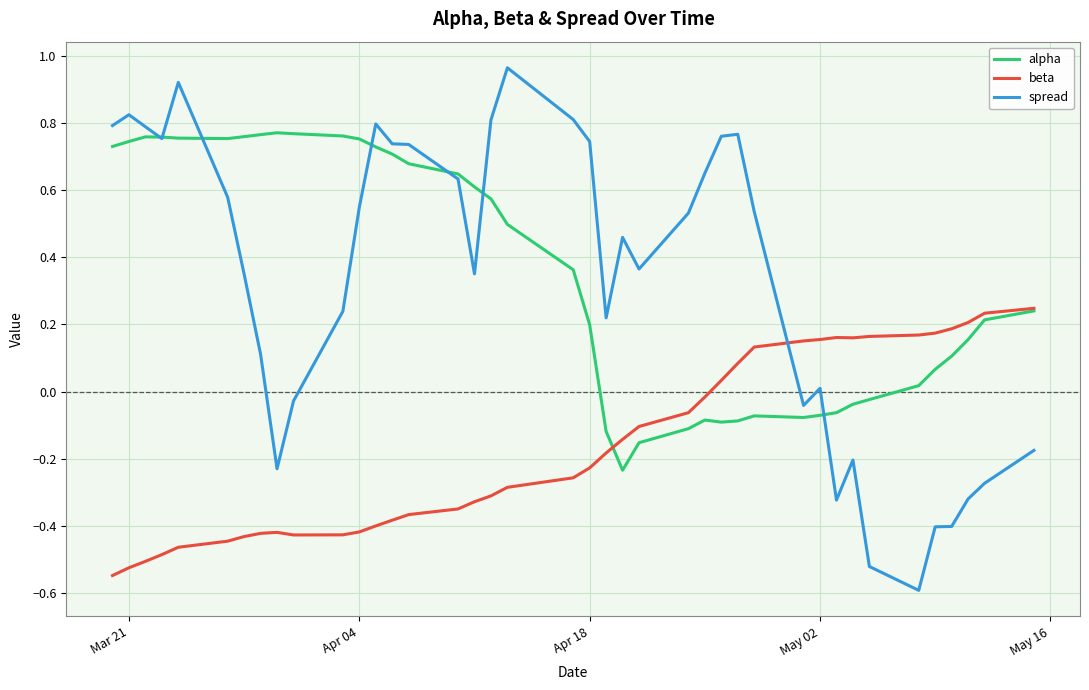

How many times do spread and beta cross each other?

1